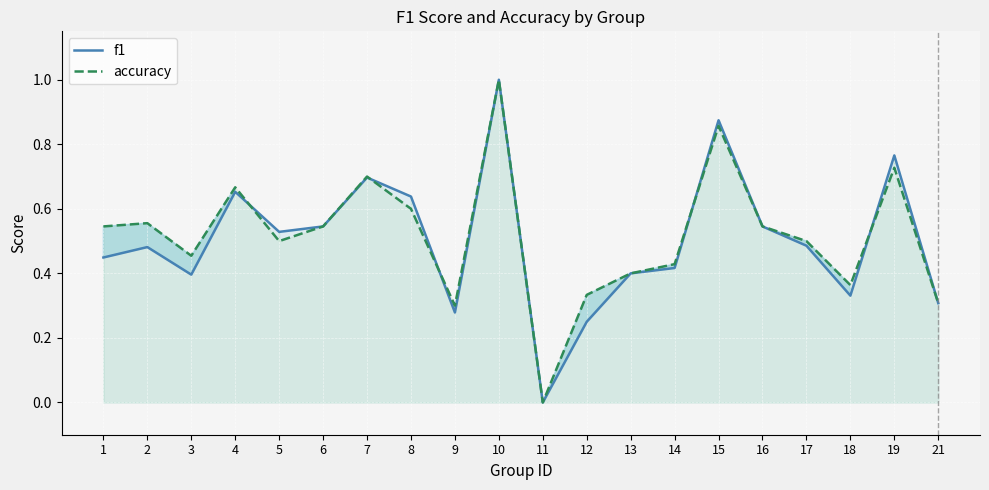

At which category is the sum across all series the highest?

10